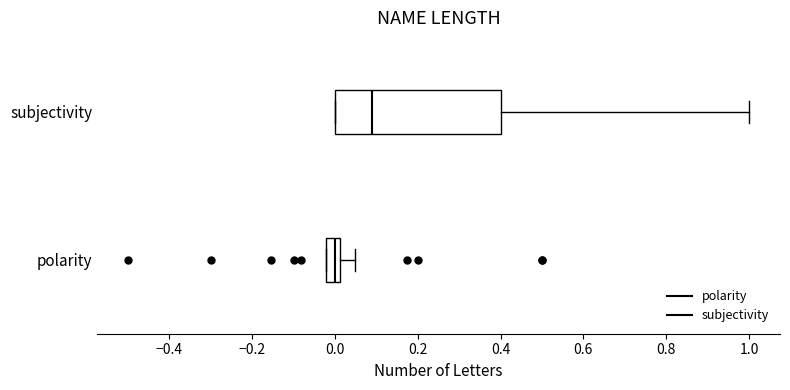

Reading bottom to top, transcribe this box plot: for each box, give where its median line is, the range the box spans, and where its two whiskers end, as read against the x-axis. The values are not printed on the chart, so give them approximately, as read against the axis.

polarity: median 0.00, box -0.02 to 0.02, whiskers -0.02 to 0.04
subjectivity: median 0.08, box 0.00 to 0.40, whiskers 0.00 to 1.00